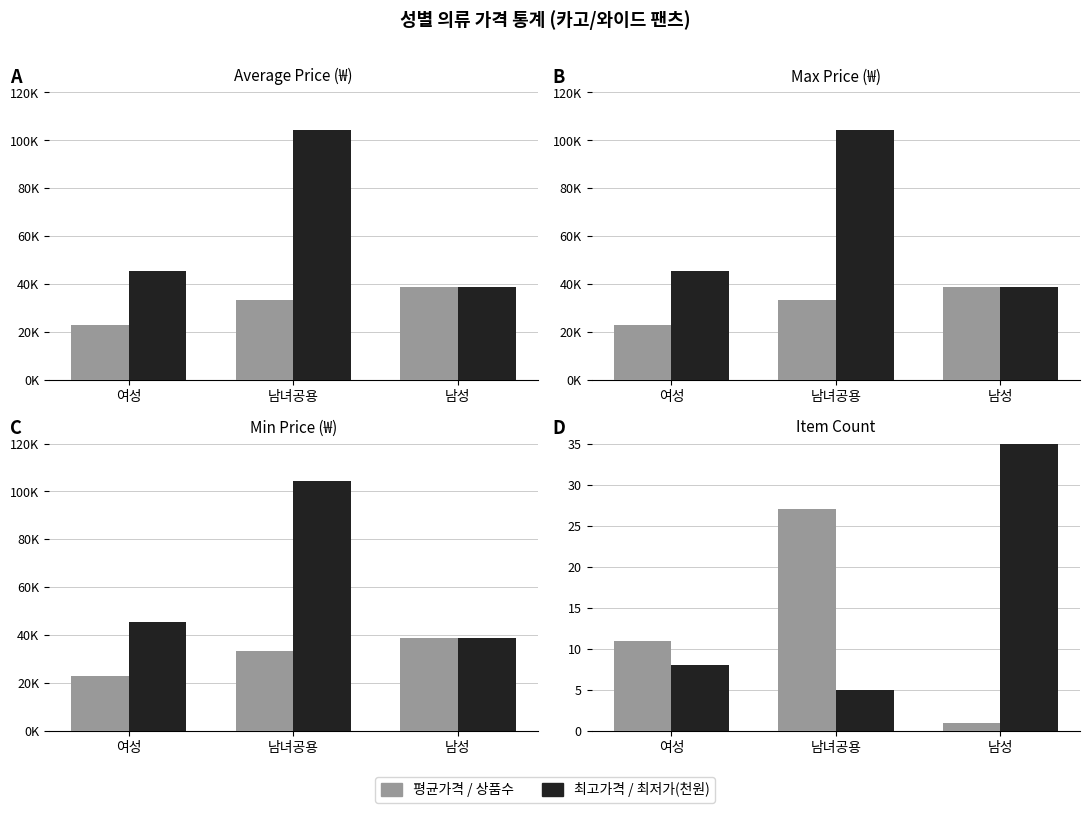

What is the label of the 2nd bar from the left?

남녀공용